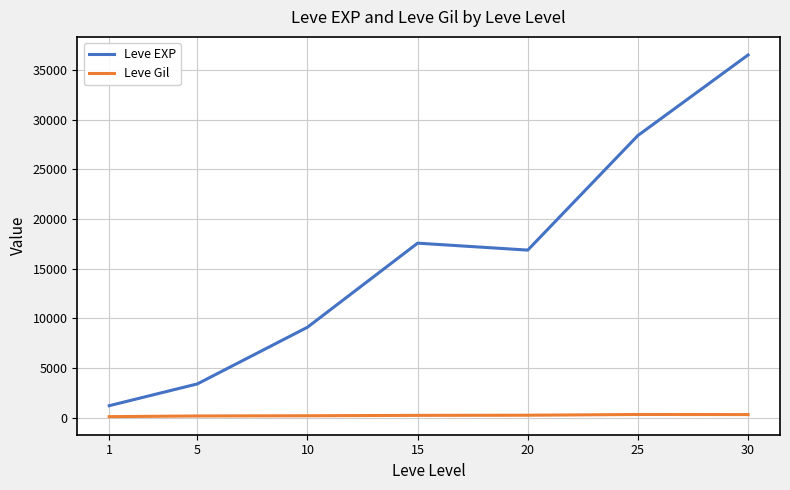

List the series in order of their overall mean, highest first.

Leve EXP, Leve Gil